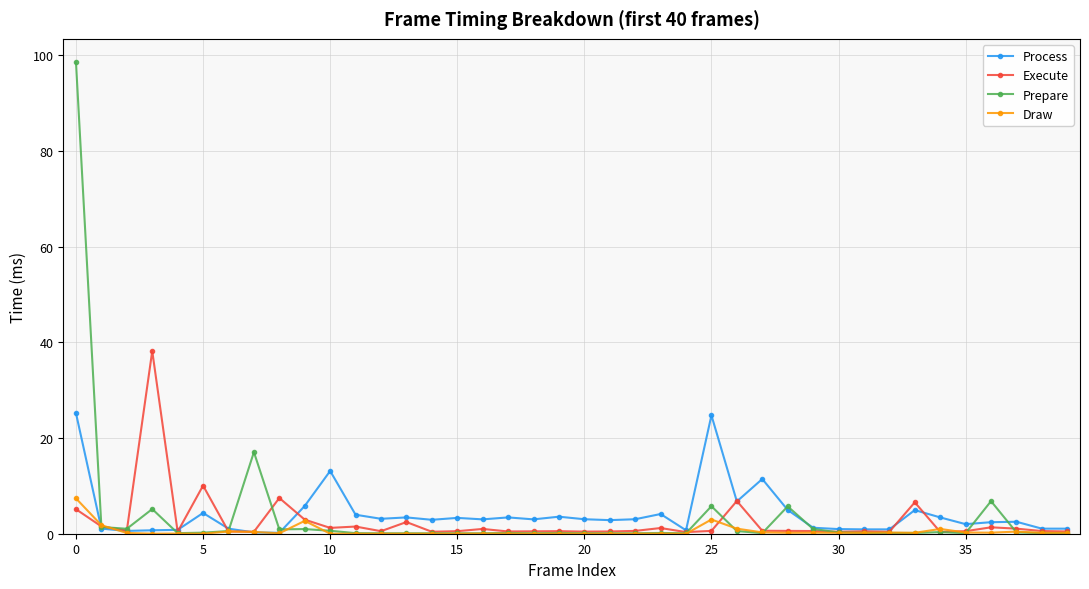

Rank the series by their maximum value, from lowest to highest.

Draw, Process, Execute, Prepare